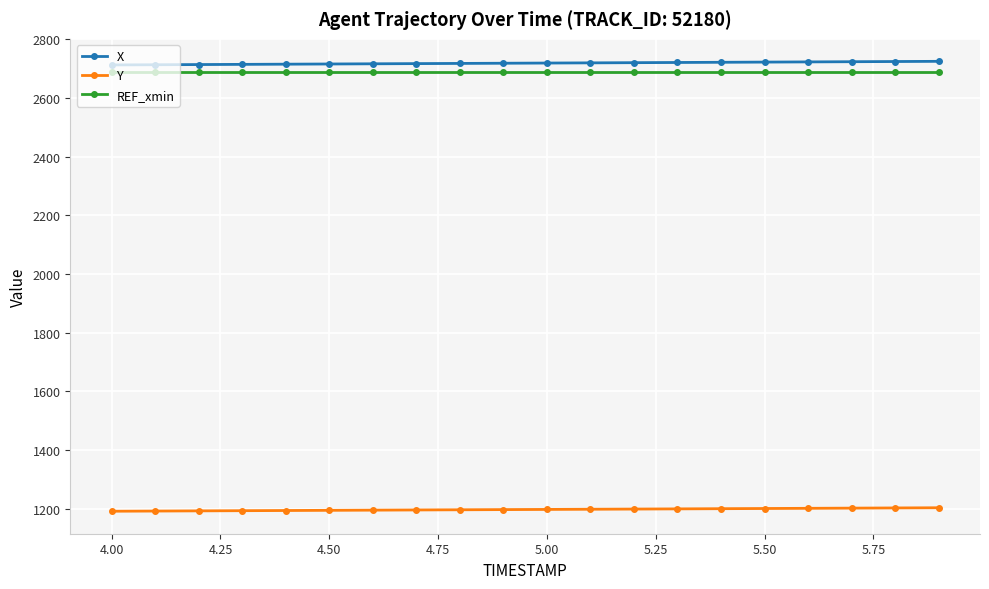

How many lines are shown in the chart?

3